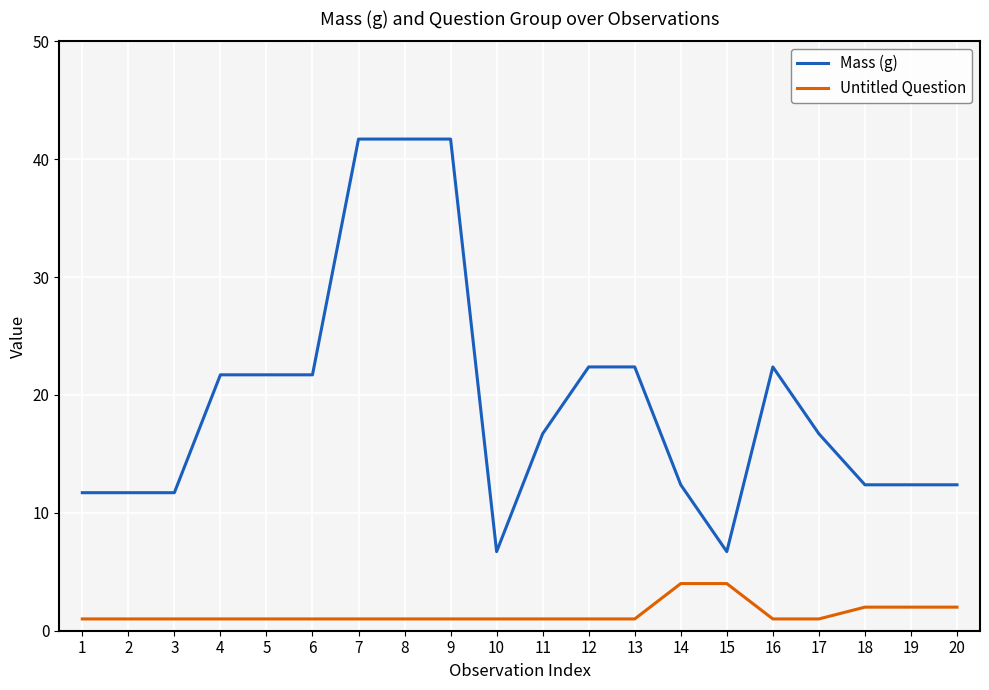

True or false: Untitled Question and Mass (g) cross at least once.

False